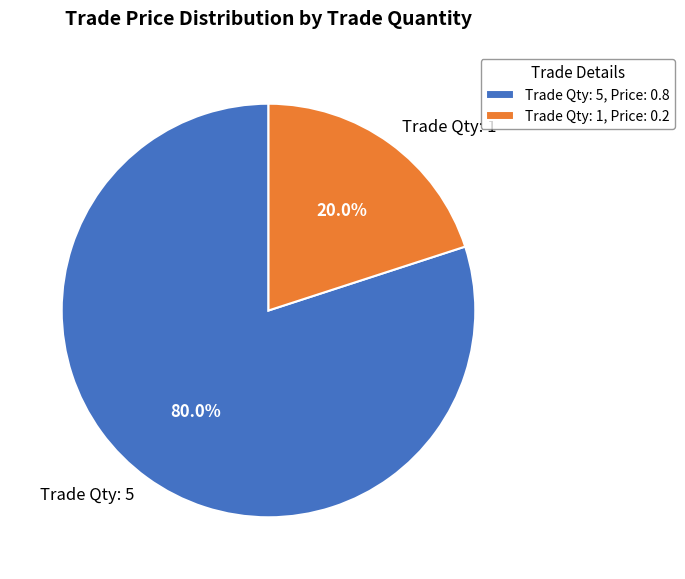

Do Trade Qty: 5 and Trade Qty: 1 together represent more than half of the pie?

Yes